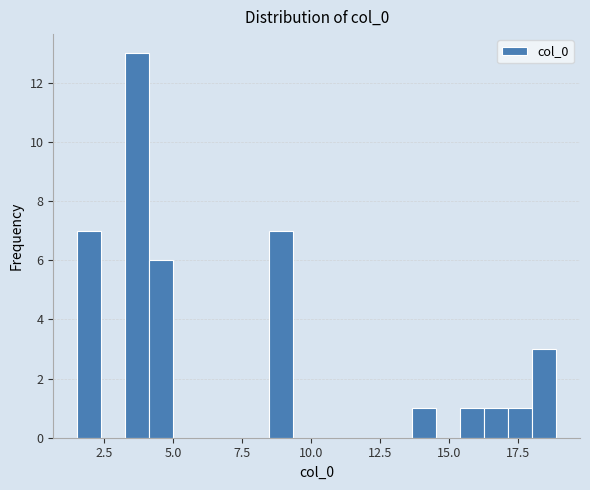

Read against the x-axis, roughly where is the centre of the tallest bar?

3.5